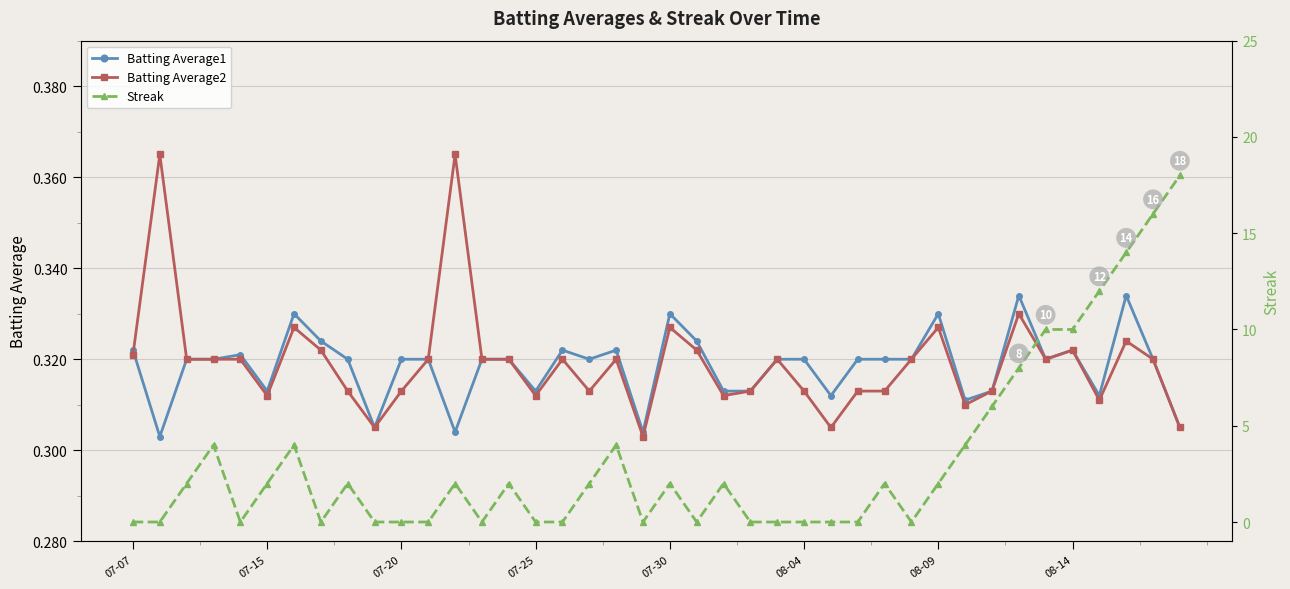

How many Batting Average2 values are between 0 and 1?

40